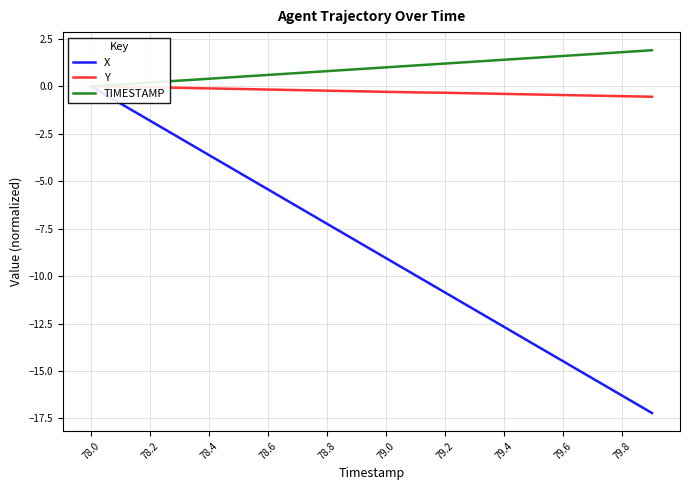

At which label does Y reach its minimum?

19